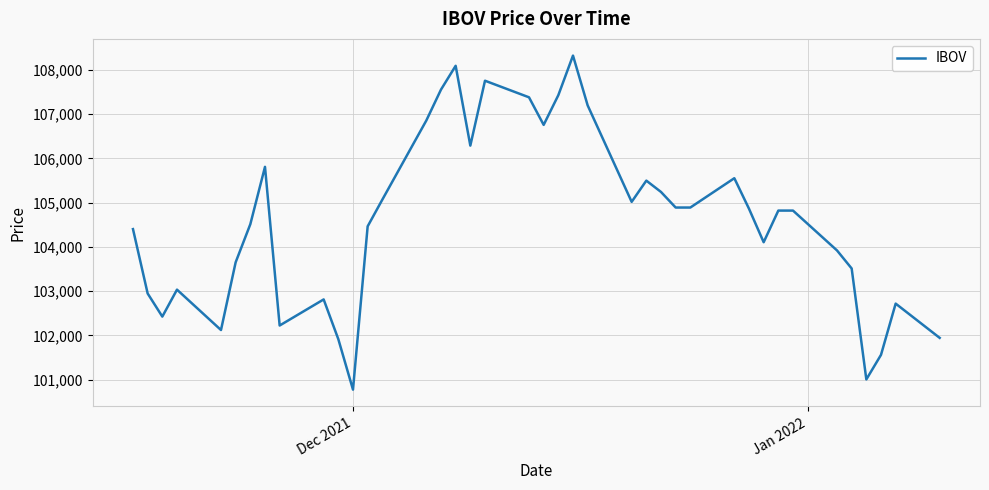

What is the minimum value shown in the chart?

100774.6